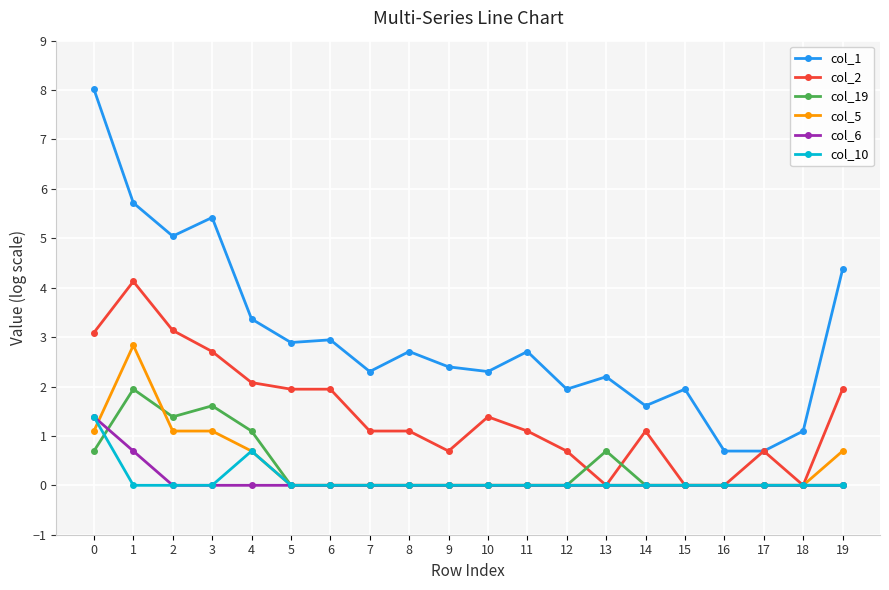

Is it true that col_2 equals 1.4 at 10?

True